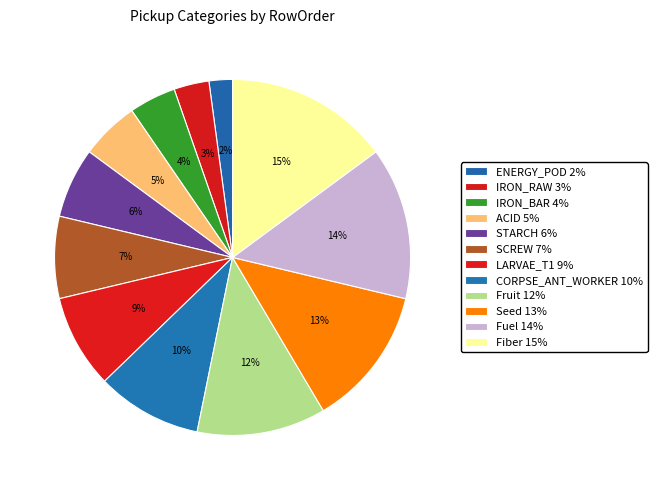

Count the number of slices in the pie.

12